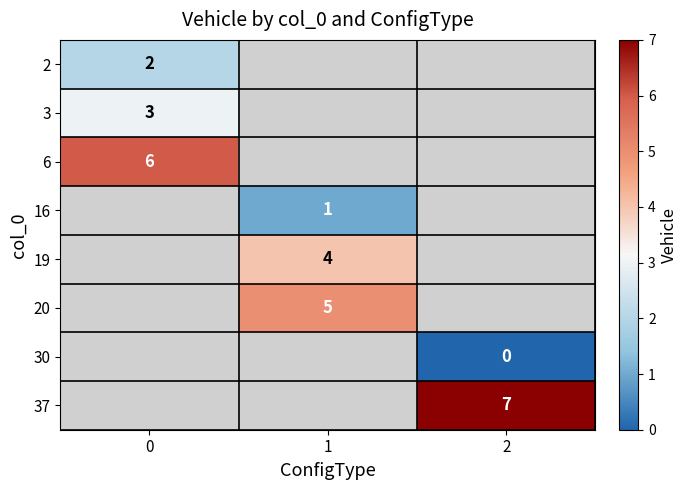

What is the spread (max minus min) of values at 0?

4.0